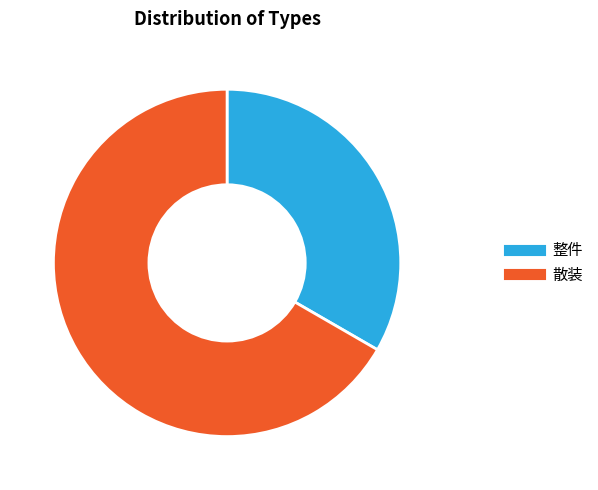

The 散装 slice represents 55% of the pie. True or false?

False